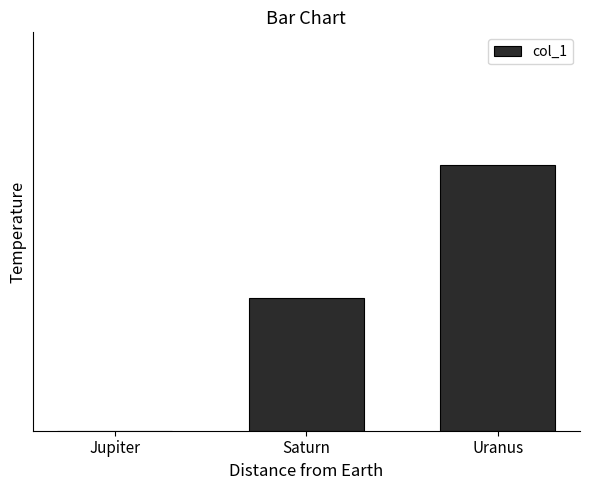

True or false: the data shows 1 at Saturn.

True